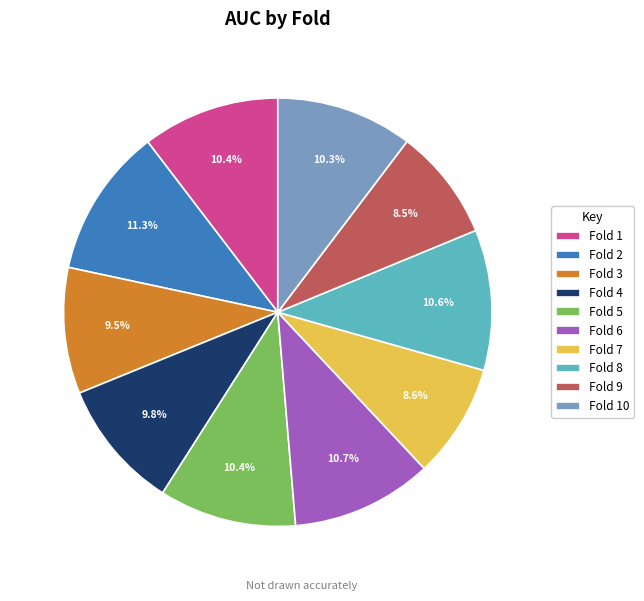

Do Fold 5 and Fold 10 together represent more than half of the pie?

No